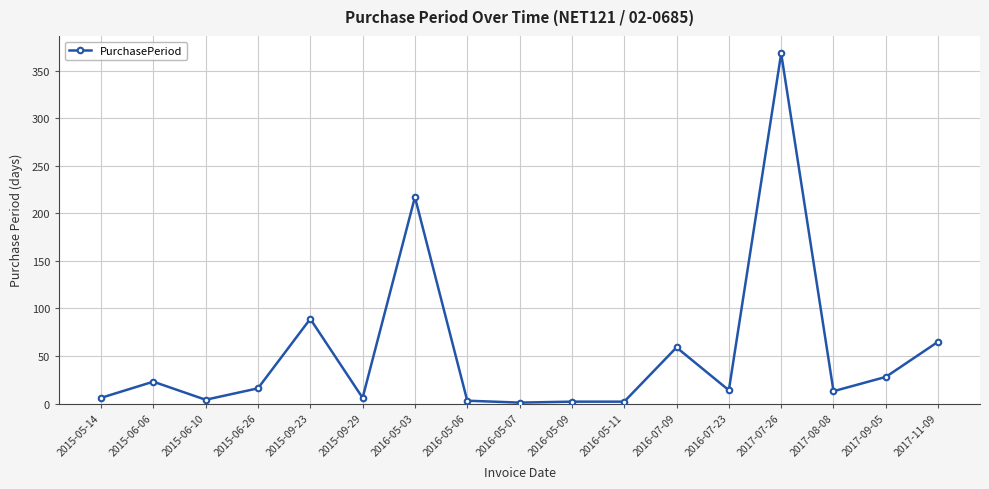

What is the value of the 4th point from the left?

16